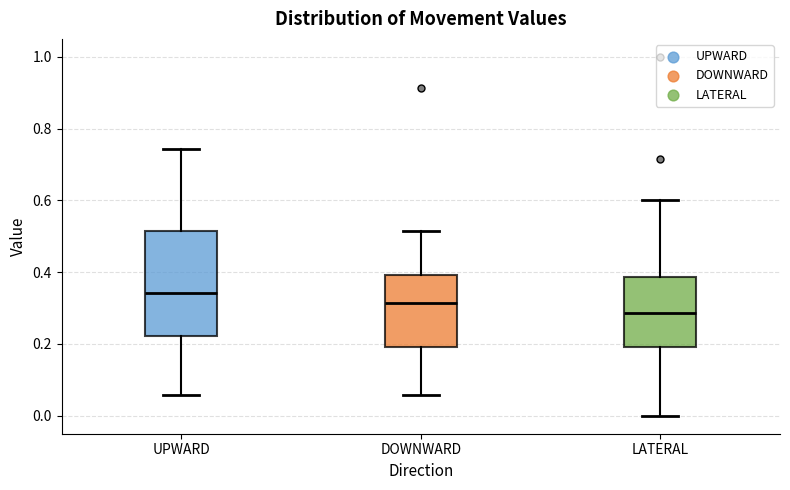

Which box's median line is the highest?

UPWARD